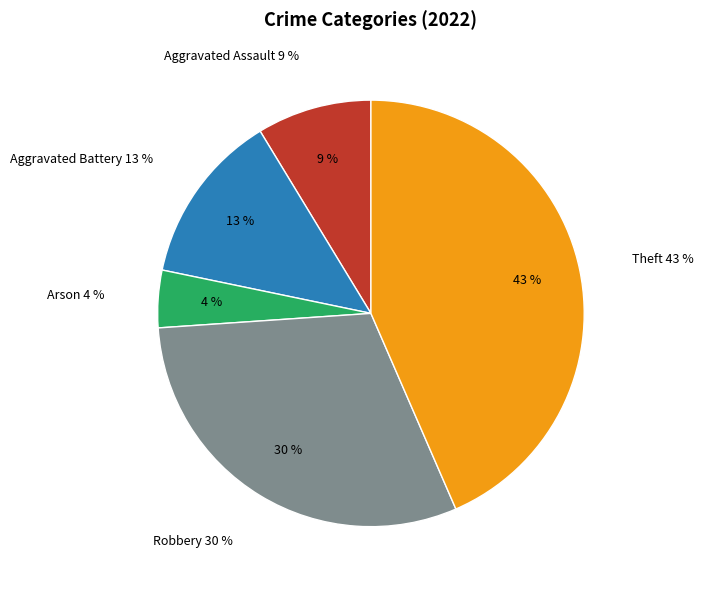

Approximately how many times larger is the value at Theft compared to Robbery?

1.4